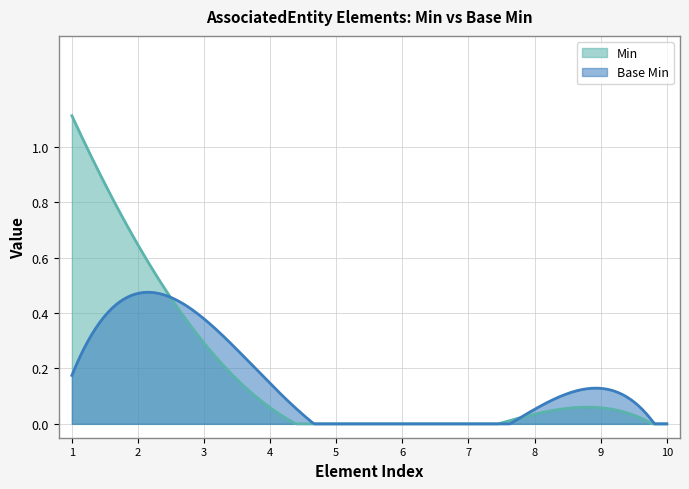

What is the difference between the maximum and minimum values?

1